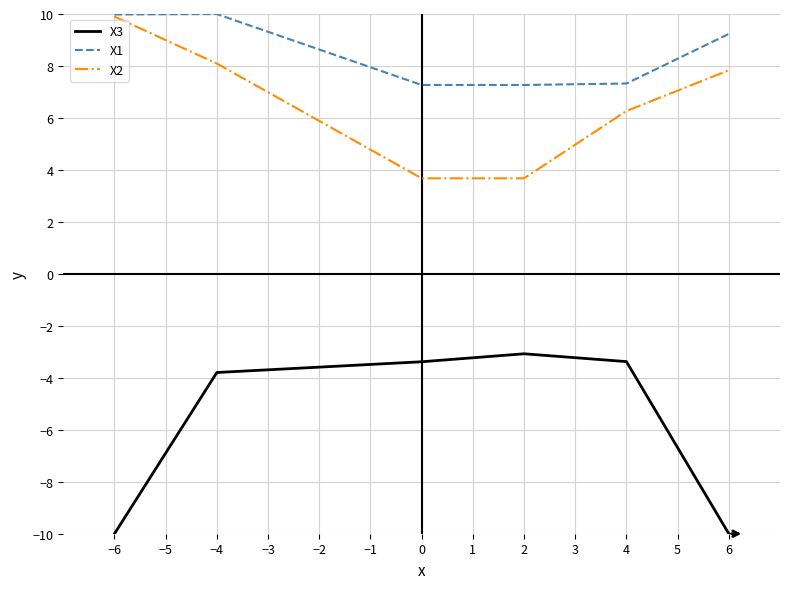

At 6, list the series in order from smallest to largest.

X3, X2, X1